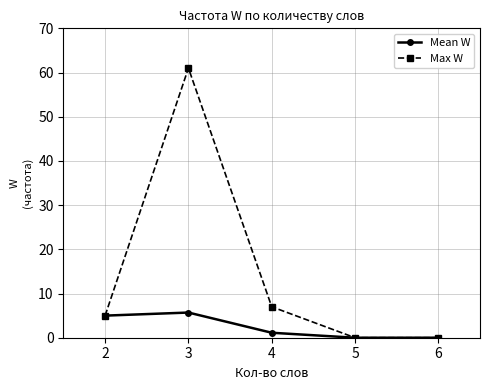

What is the maximum value for Max W?

61.0